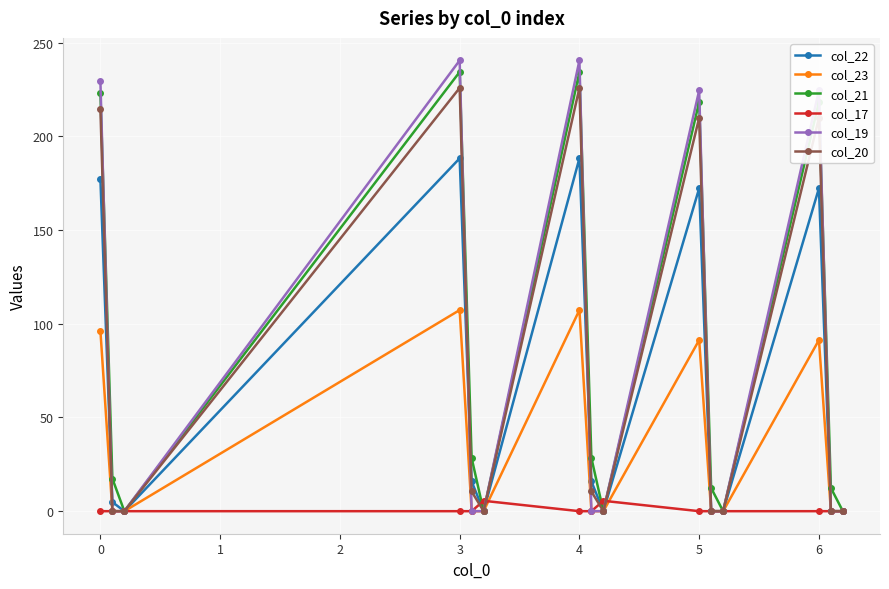

How many interior local peaks does the col_20 series have?

4